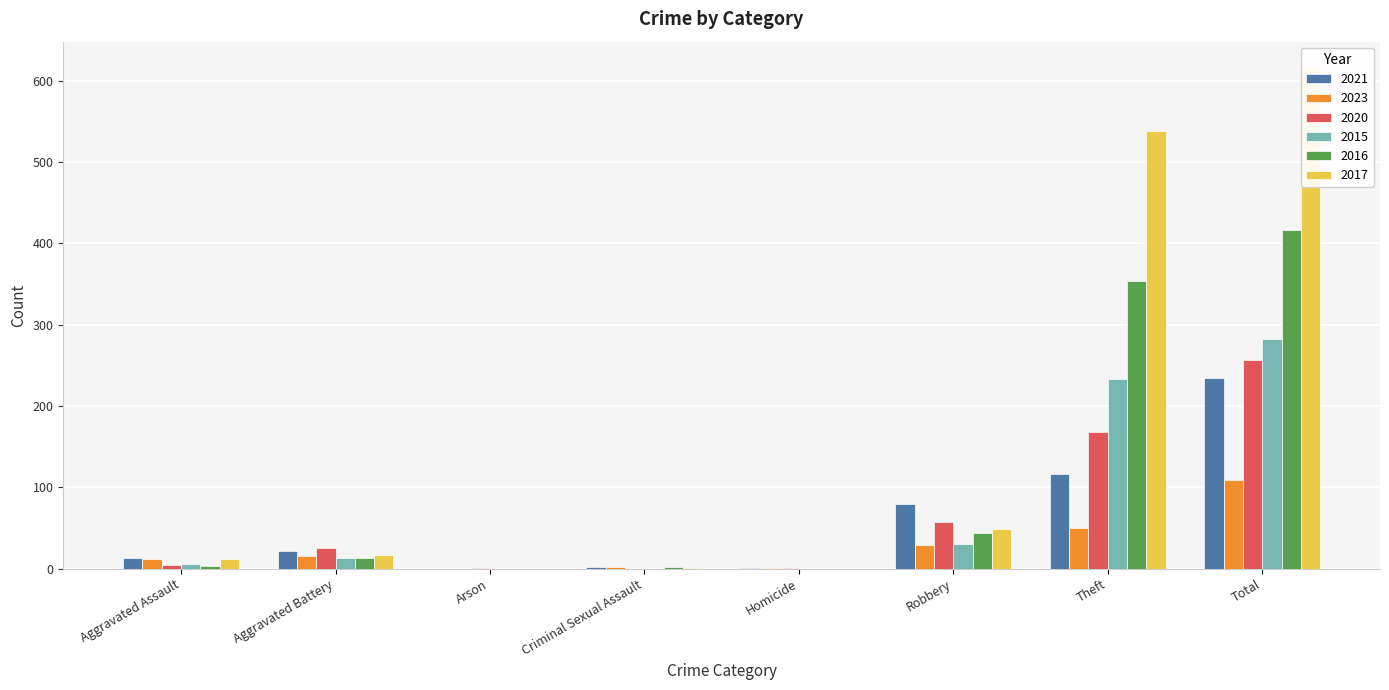

The value of 2016 at Aggravated Assault is 2. True or false?

False